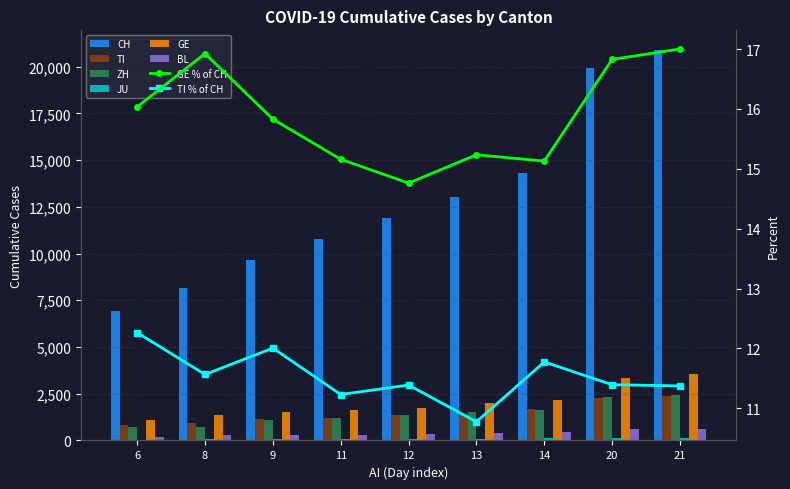

At 11, list the series in order from smallest to largest.

JU, BL, TI, ZH, GE, CH